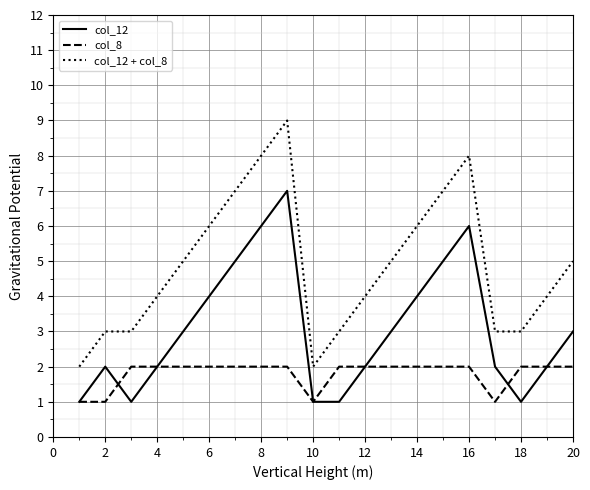

What is the sum of all col_12 + col_8 values?

97